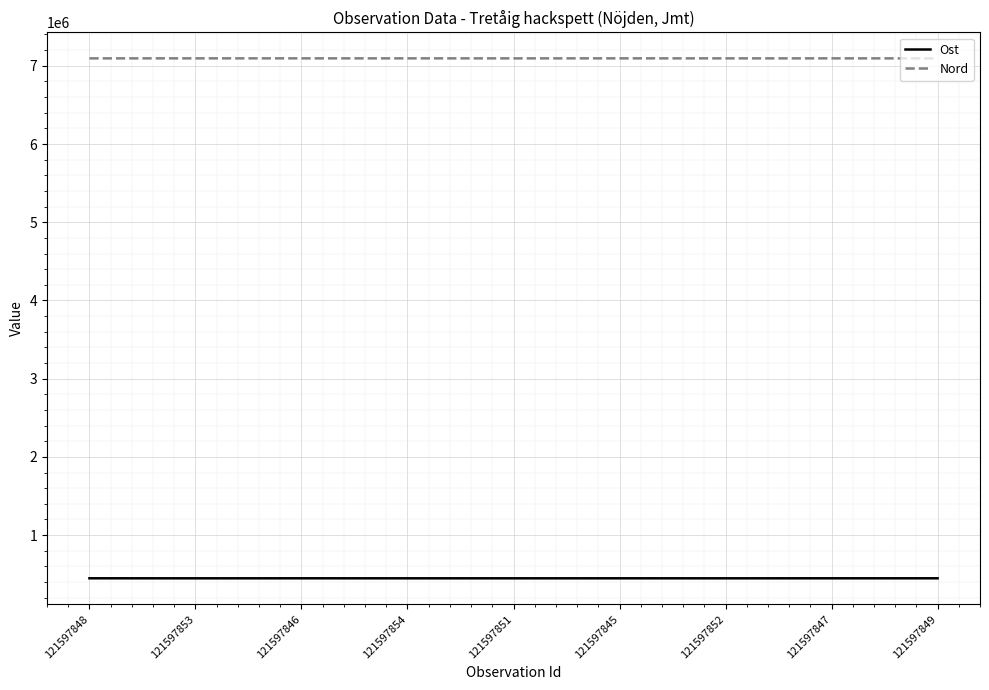

True or false: Ost has a value of 448217 at 121597848.

True